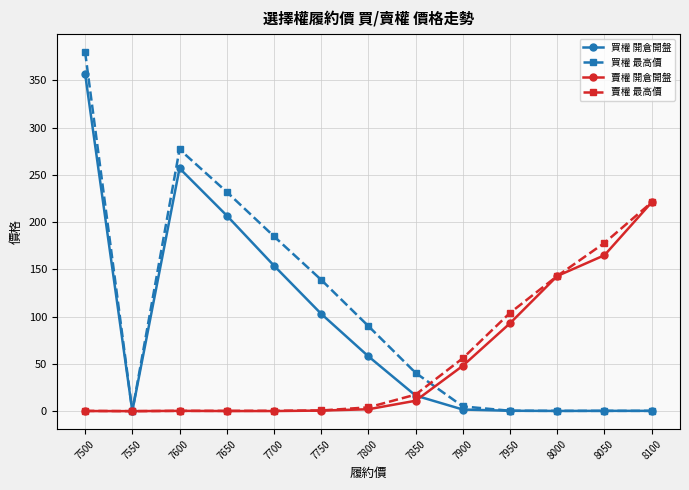

True or false: 買權 開倉開盤 and 賣權 最高價 cross at least once.

True